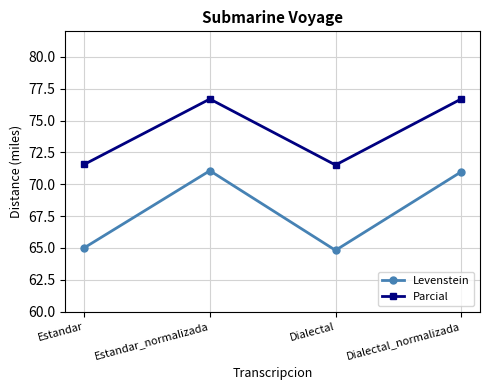

What is the difference between the maximum and minimum values in the Levenstein series?

6.2